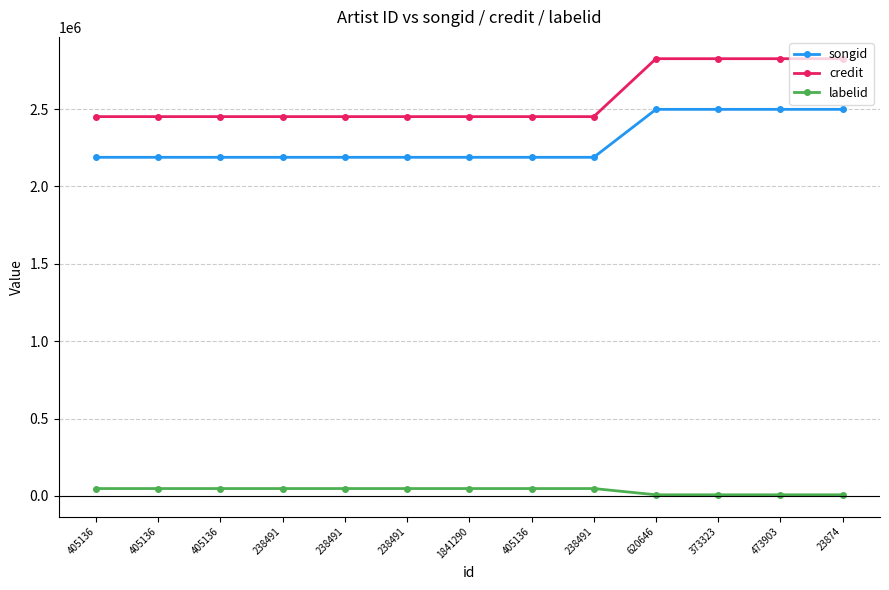

Reading left to right, extract all data points from this chart.

songid: 405136=2188671	405136=2188673	405136=2188677	238491=2188671	238491=2188673	238491=2188677	1841290=2188675	405136=2188675	238491=2188675	620646=2498577	373323=2498577	473903=2498577	23874=2498577
credit: 405136=2451592	405136=2451592	405136=2451592	238491=2451592	238491=2451592	238491=2451592	1841290=2451593	405136=2451593	238491=2451593	620646=2826108	373323=2826108	473903=2826108	23874=2826108
labelid: 405136=47284	405136=47284	405136=47284	238491=47284	238491=47284	238491=47284	1841290=47284	405136=47284	238491=47284	620646=6827	373323=6827	473903=6827	23874=6827